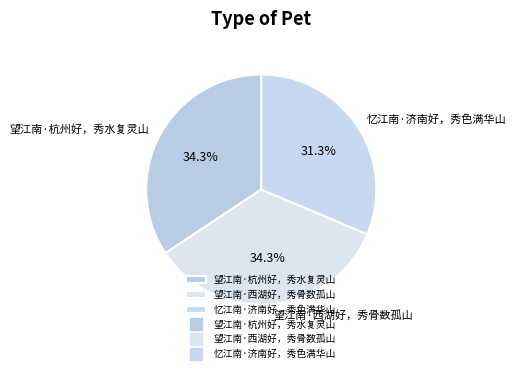

To the nearest percent, what is the difference between the 忆江南·济南好，秀色满华山 and 望江南·西湖好，秀骨数孤山 slice percentages?

3%